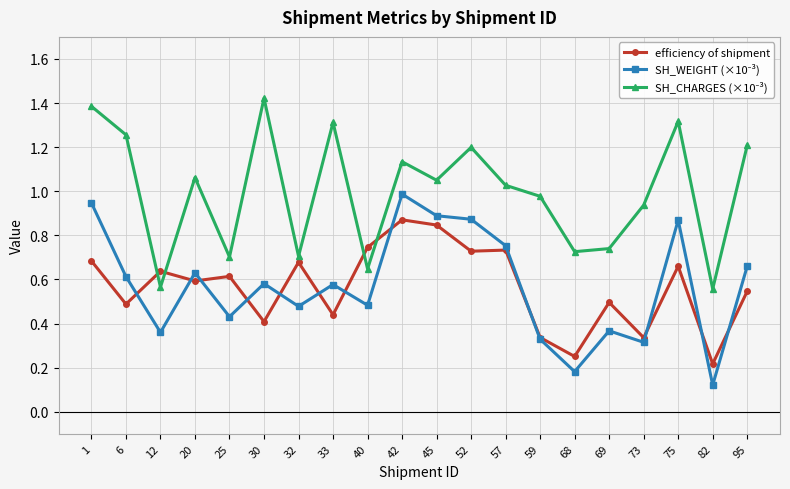

What is the total value across all series at 59?

1.6